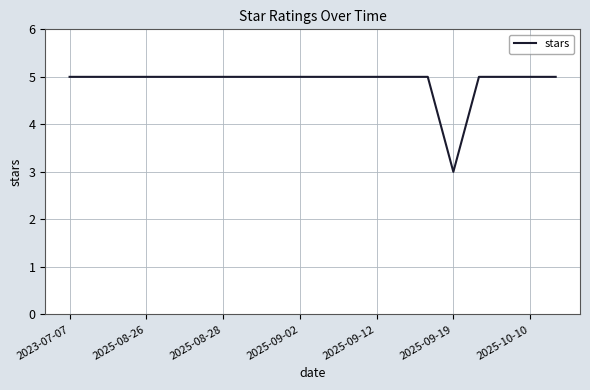

What is the greatest value displayed?

5